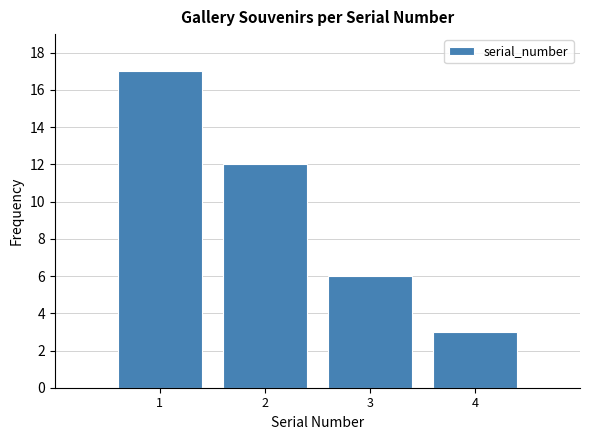

Reading right to left, transcribe all the data shown in this chart.

4=3	3=6	2=12	1=17